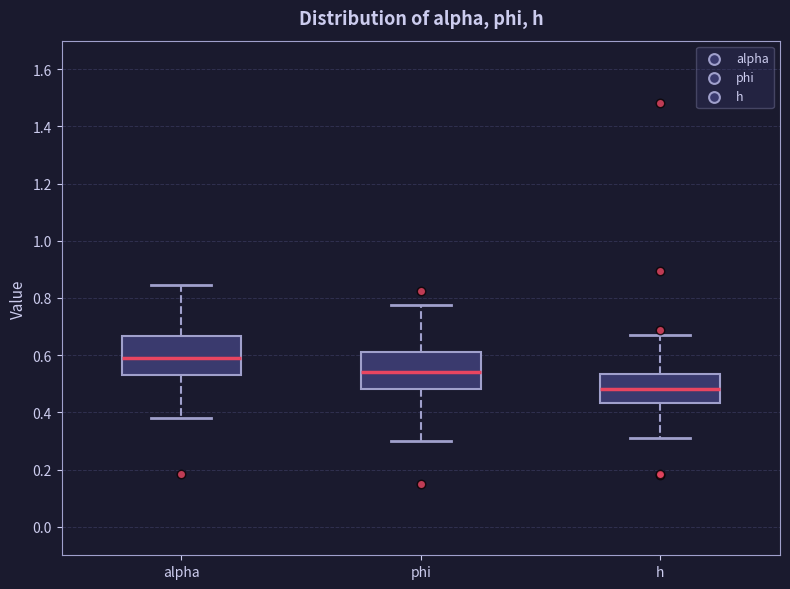

Where is the upper edge of the box for phi on the y-axis? The values are not printed on the chart, so give them approximately, as read against the axis.

0.62